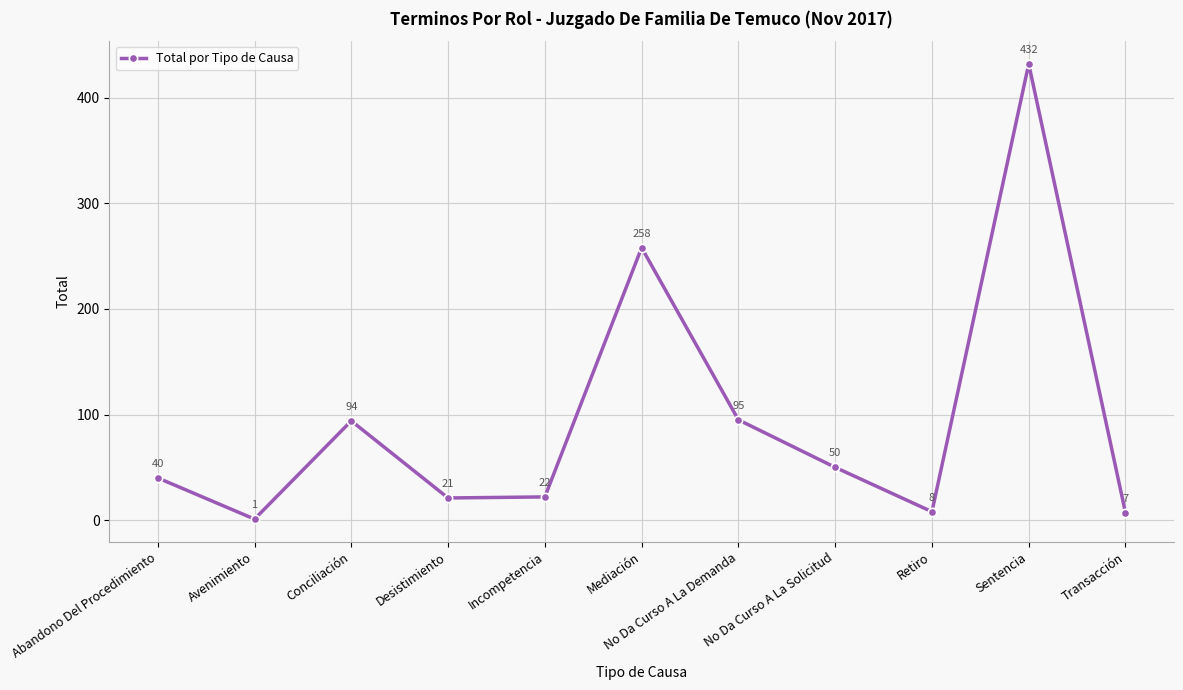

At which category does the chart reach its peak across all series?

Sentencia